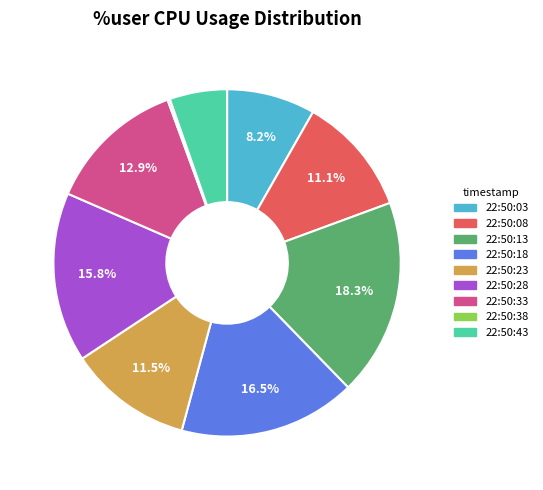

Is the sum of 22:50:23 and 22:50:13 greater than half?

No